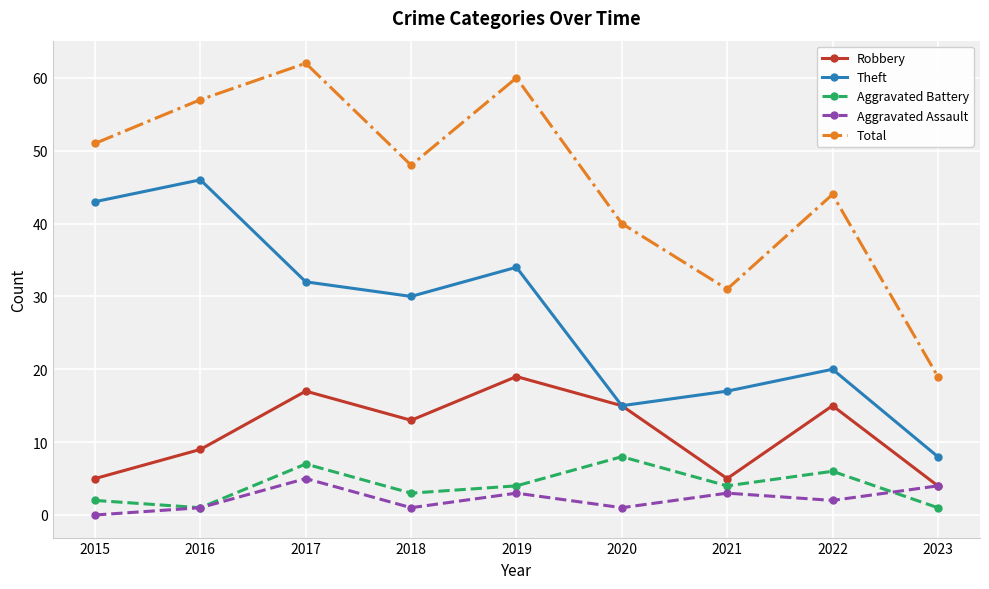

Where is the first local maximum for Total?

2017